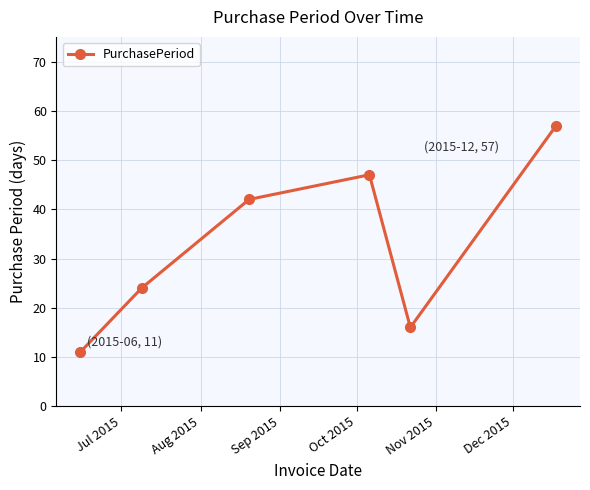

What is the value of the 1st point from the left?

11